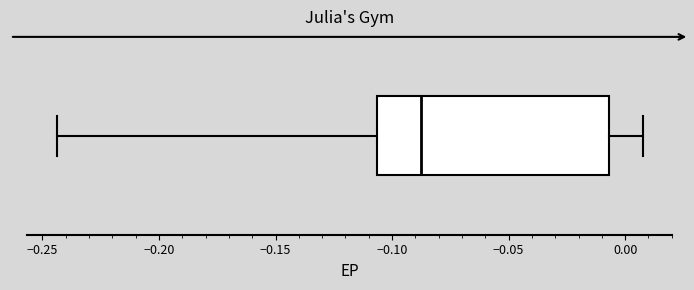

Where does the right whisker of the box end on the x-axis? The values are not printed on the chart, so give them approximately, as read against the axis.

0.005